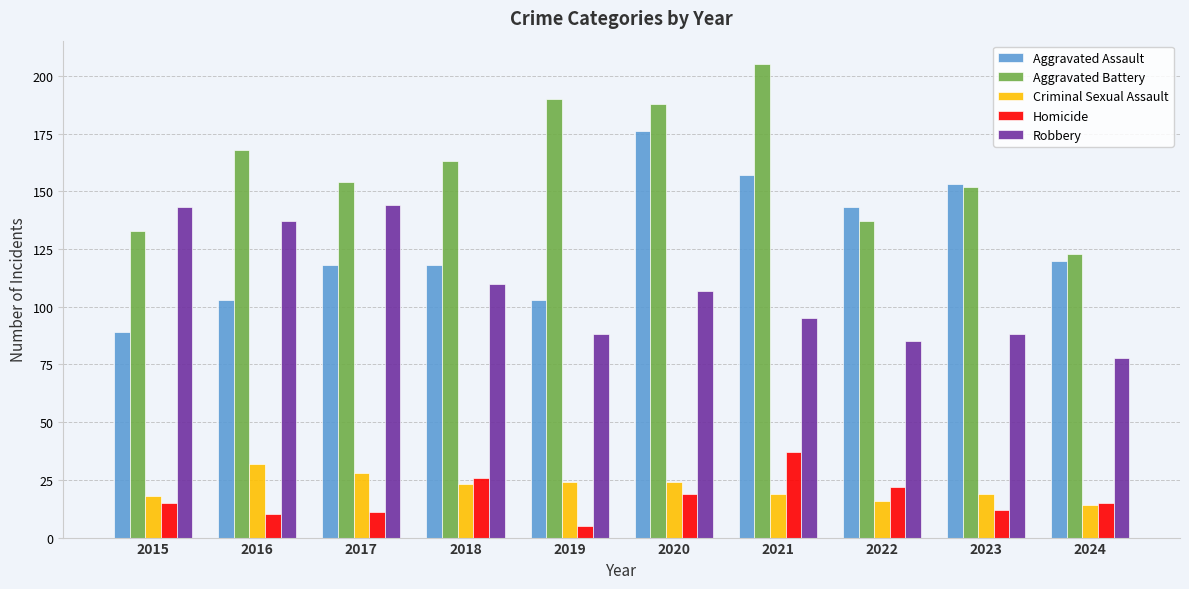

What are all the series names shown in the legend?

Aggravated Assault, Aggravated Battery, Criminal Sexual Assault, Homicide, Robbery